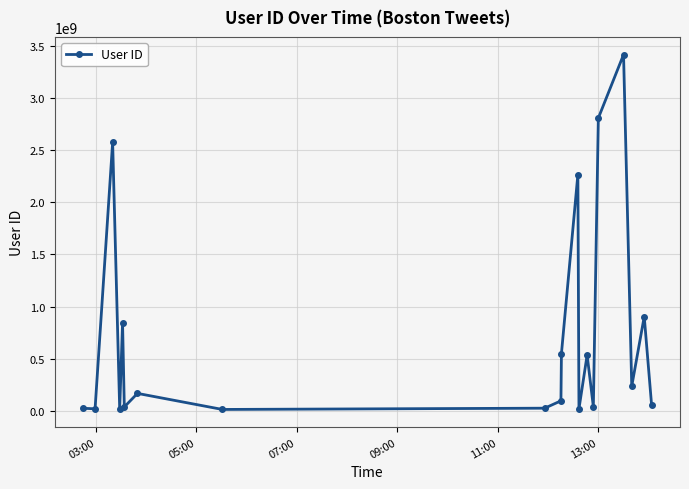

What is the average value?

732551593